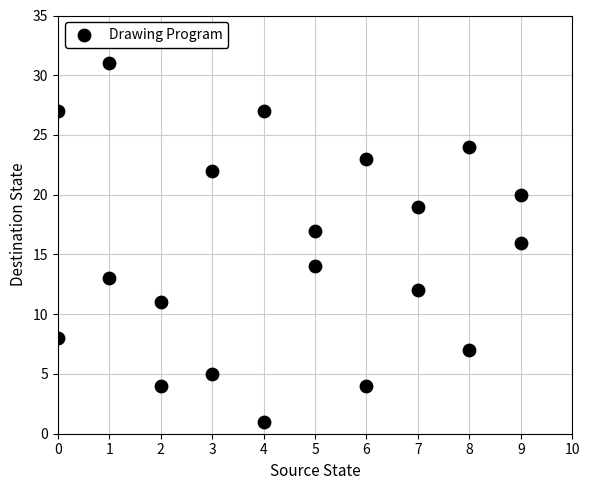

What is the range of X values (max minus min)?

9